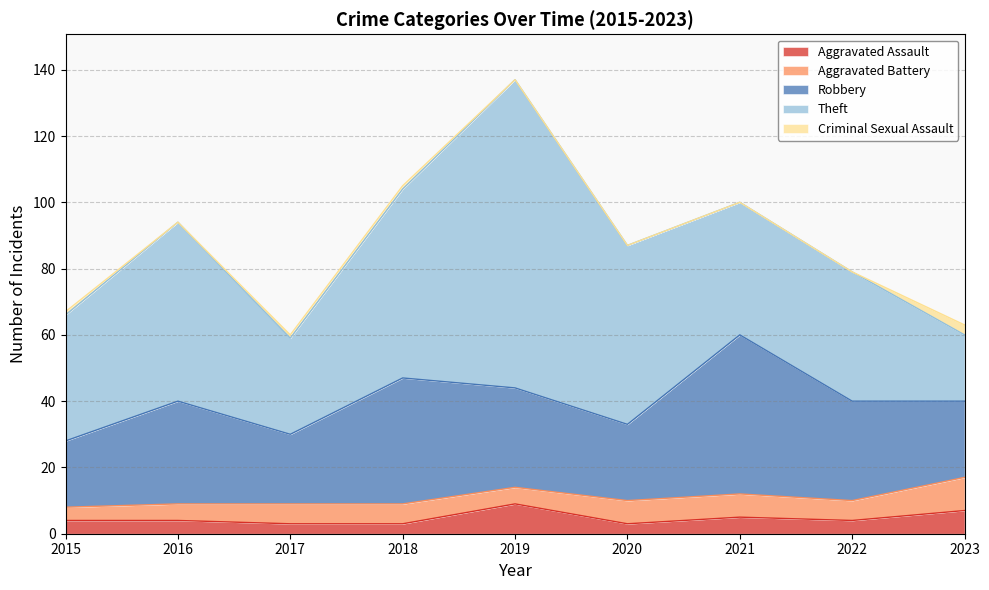

How many values in Criminal Sexual Assault are above zero?

4